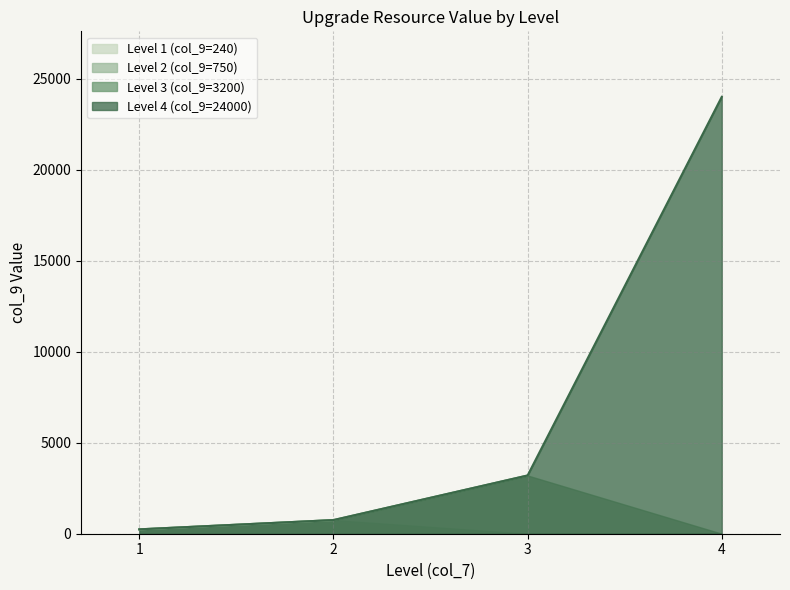

At which label is the value closest to 12120?

3